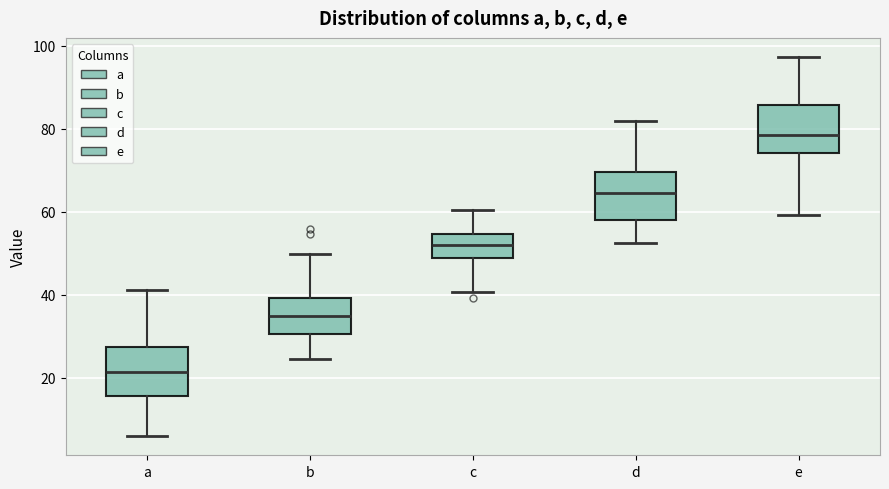

Reading left to right, read every box against the y-axis: the position of its median line, the range the box covers, and the ends of its whiskers. The values are not printed on the chart, so give them approximately, as read against the axis.

a: median 22, box 16 to 28, whiskers 6 to 42
b: median 34, box 30 to 40, whiskers 24 to 50
c: median 52, box 48 to 54, whiskers 40 to 60
d: median 64, box 58 to 70, whiskers 52 to 82
e: median 78, box 74 to 86, whiskers 60 to 98